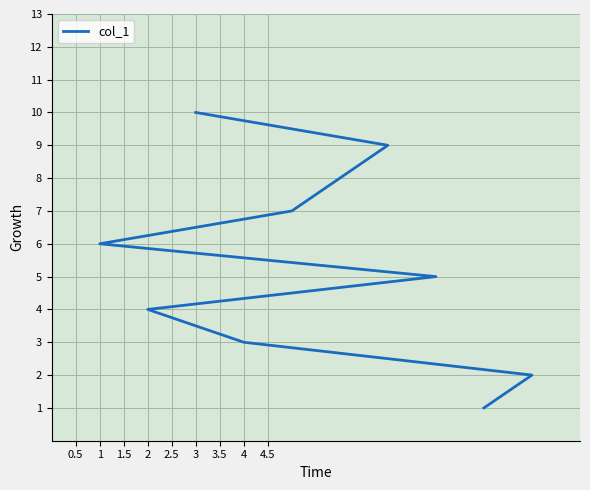

How many lines are shown in the chart?

1